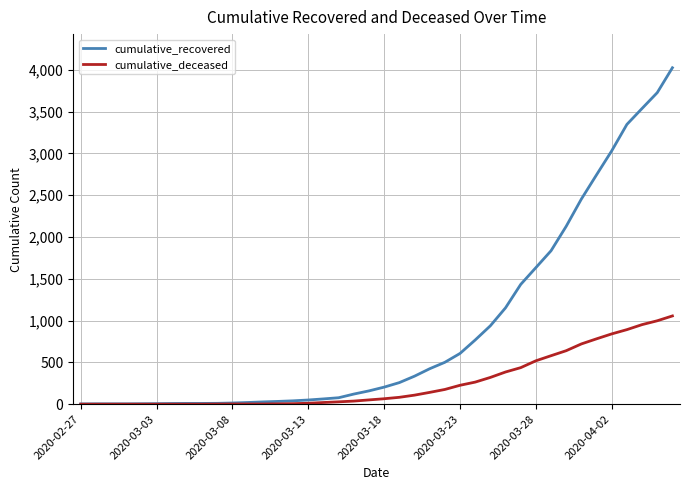

Rank the series by their average value, from lowest to highest.

cumulative_deceased, cumulative_recovered